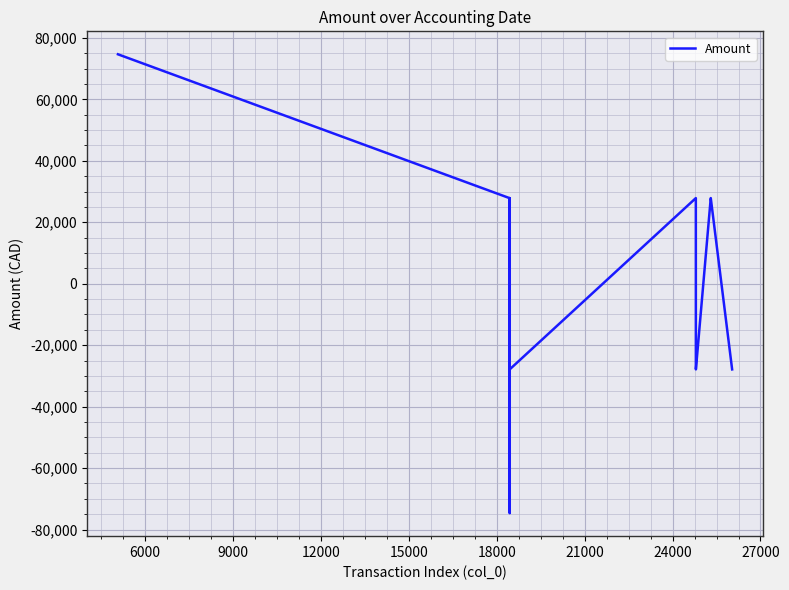

What is the greatest value displayed?

74676.7